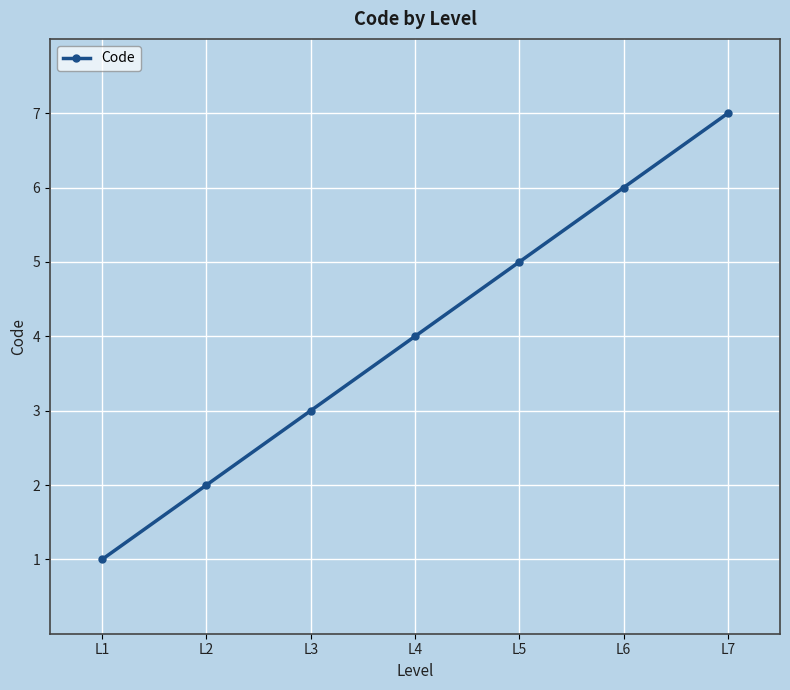

What is the change in value from L2 to L3?

+1